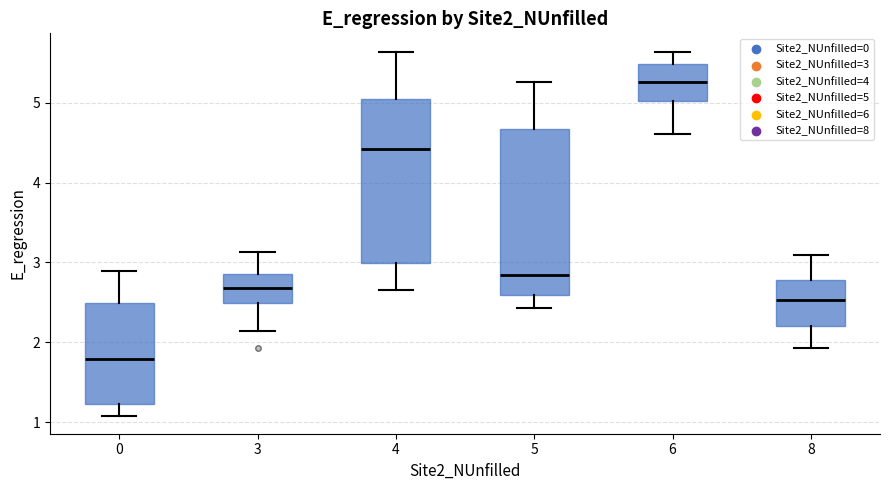

Where is the upper edge of the box at x = 6 on the y-axis? The values are not printed on the chart, so give them approximately, as read against the axis.

5.5